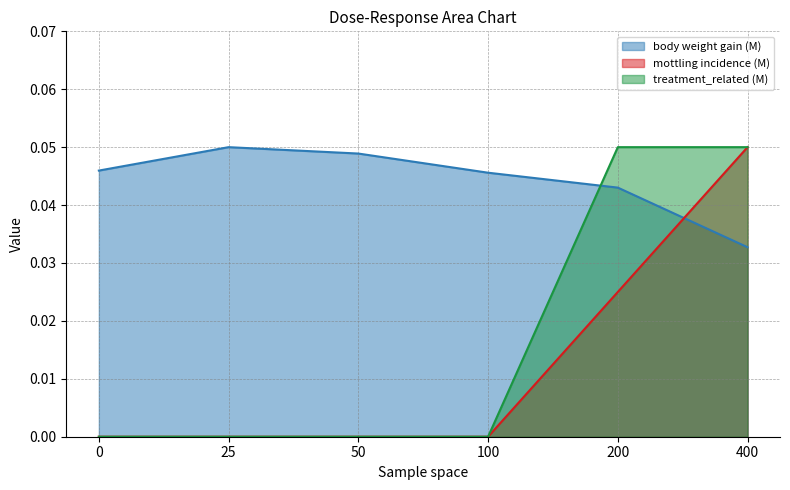

Which category has the highest value in the mottling incidence (M) series?

400